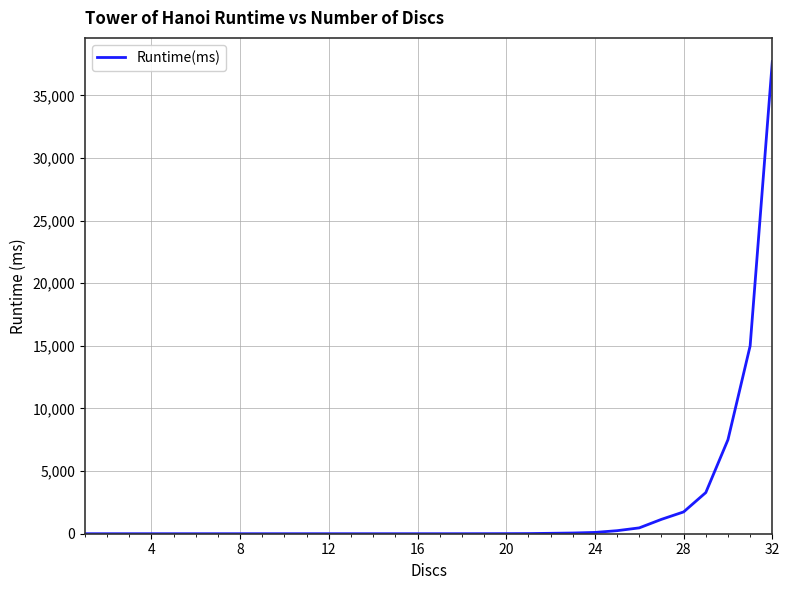

What is the difference between the maximum and minimum values?

37700